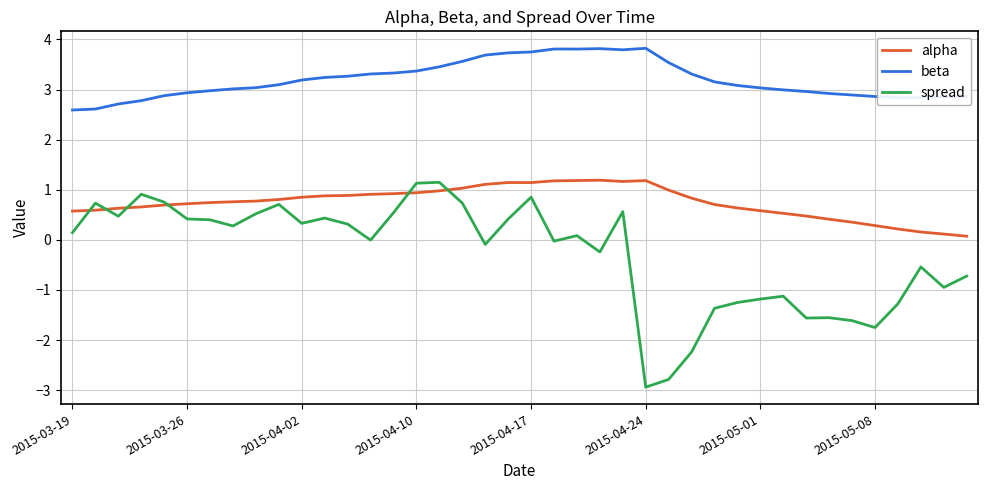

Does the chart display data point markers on the line(s)?

No